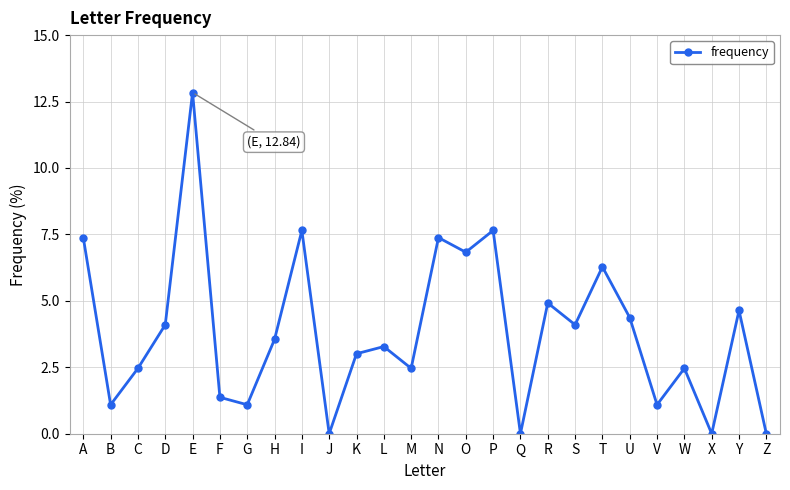

How many series are shown in this chart?

1